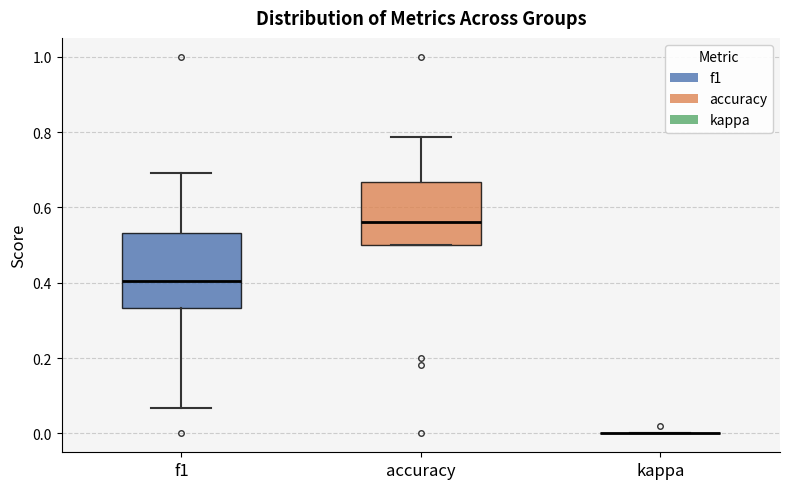

Comparing the boxes themselves (not the whiskers), which one is the tallest?

f1